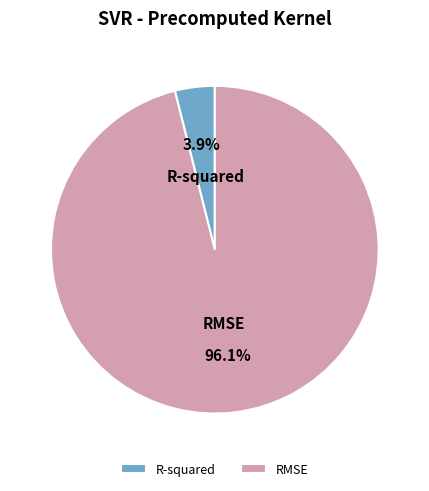

Count the number of slices in the pie.

2